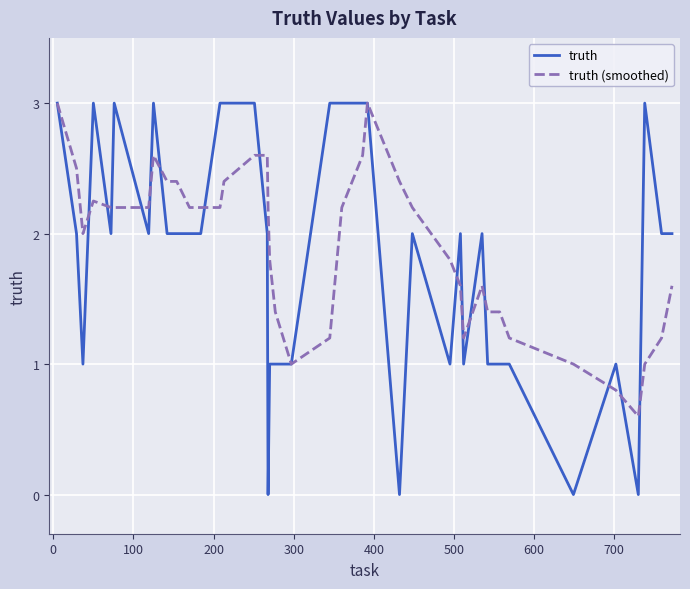

What is the lowest value of the truth (smoothed) series?

0.6